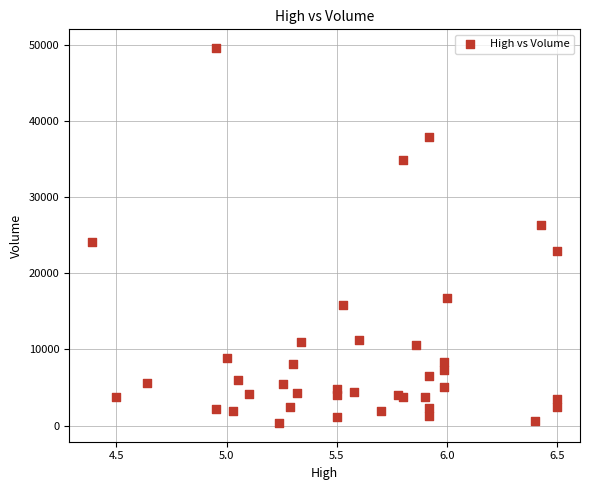

What Y value in the scatter plot is closest to 24970?

24100